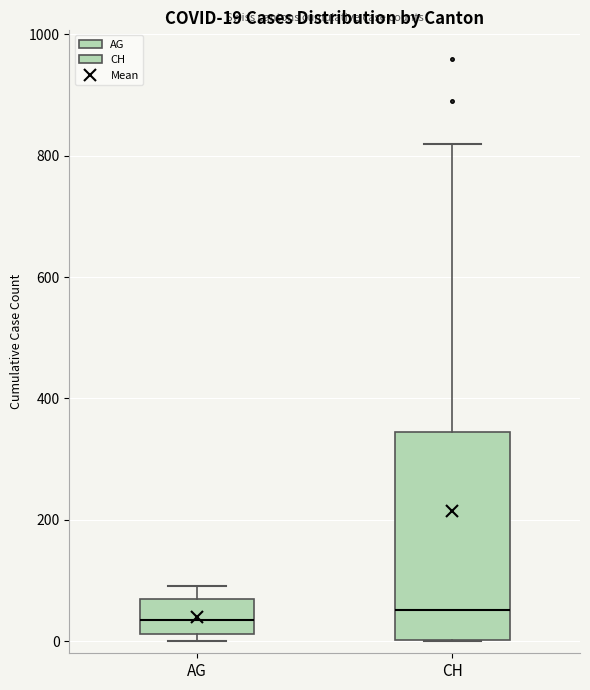

Comparing the boxes themselves (not the whiskers), which one is the tallest?

CH